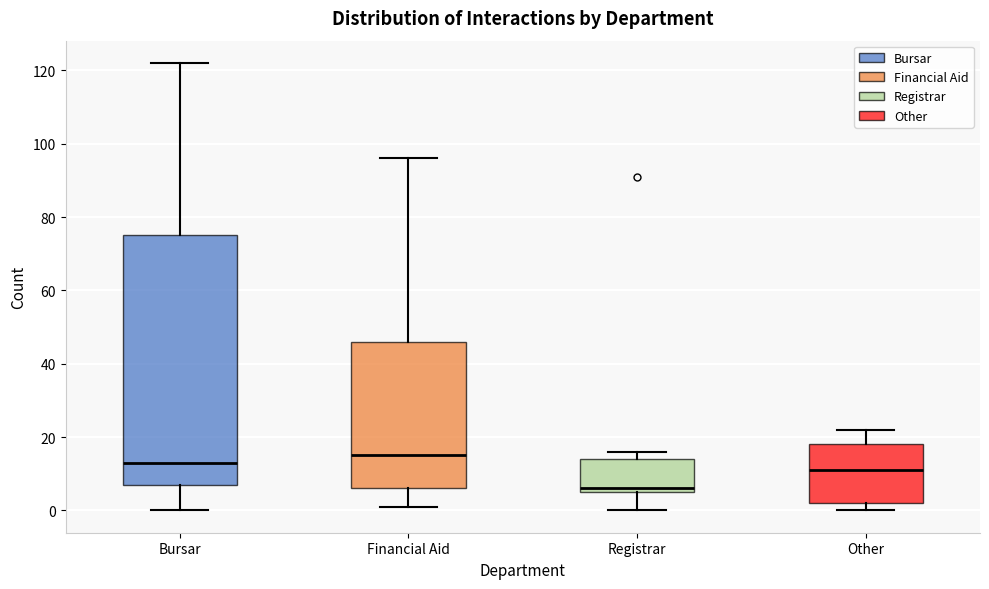

Which box is the tallest, from its lower edge to its upper edge?

Bursar